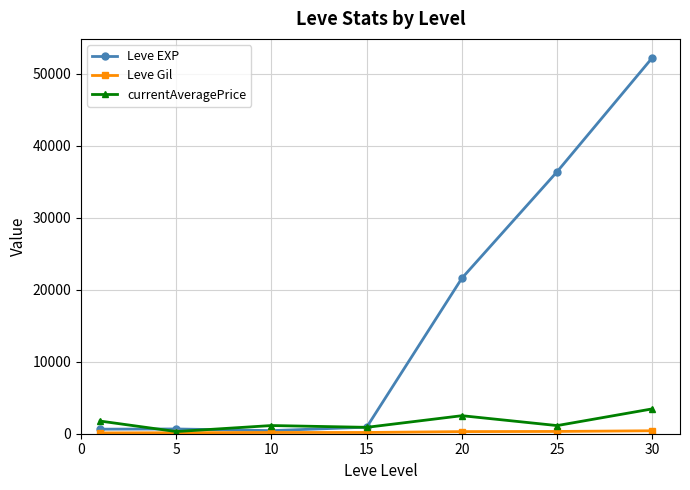

Which series has the widest spread of values?

Leve EXP